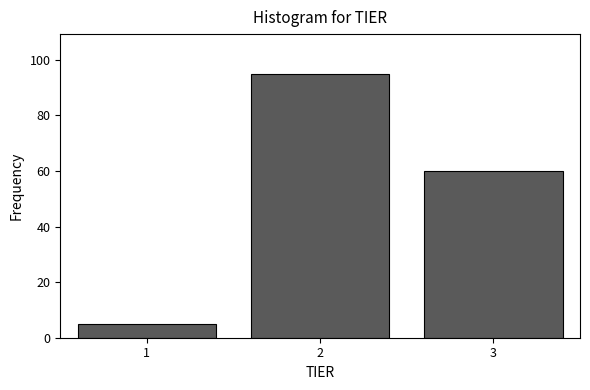

Reading left to right, transcribe all the data shown in this chart.

1=5	2=95	3=60